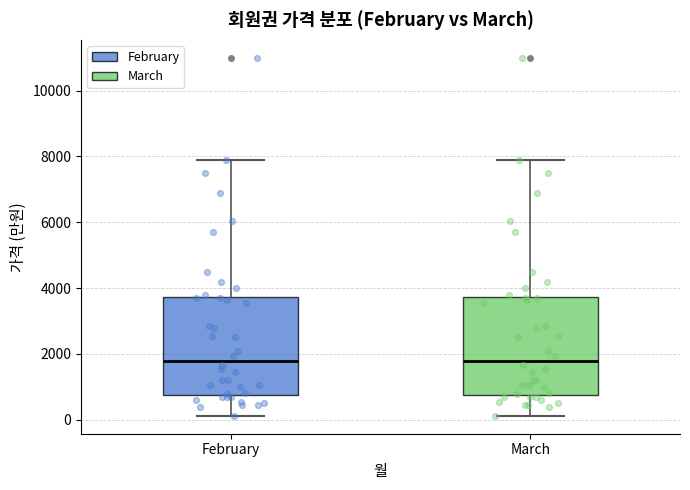

Reading left to right, read every box against the y-axis: the position of its median line, the range the box covers, and the ends of its whiskers. The values are not printed on the chart, so give them approximately, as read against the axis.

February: median 1800, box 800 to 3800, whiskers 200 to 8000
March: median 1800, box 800 to 3800, whiskers 200 to 8000